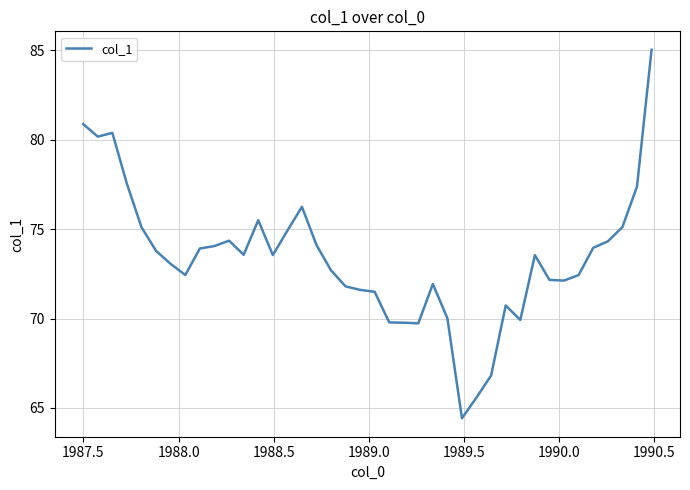

What is the difference between the maximum and minimum values?

20.6